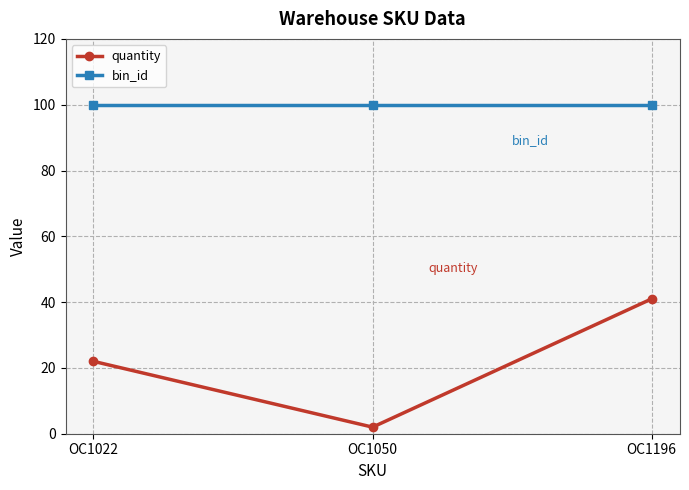

The value of bin_id at OC1022 is 100. True or false?

True